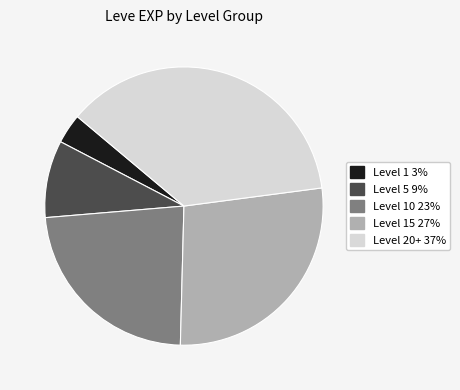

Is there a majority slice in this chart?

No